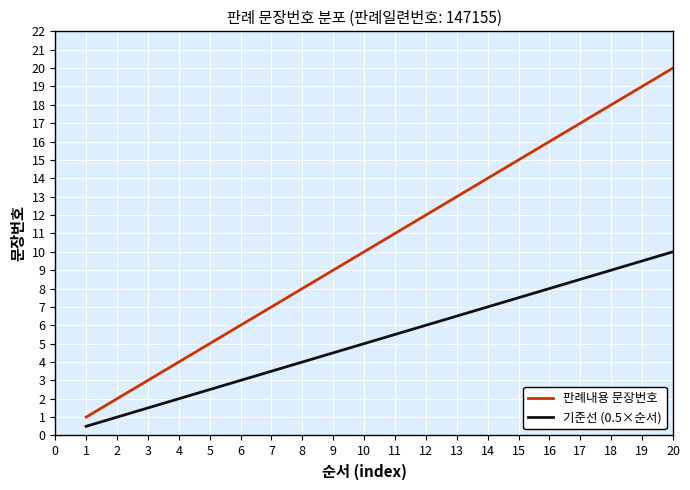

True or false: 판례내용 문장번호 has more than 1 interior local peaks.

False